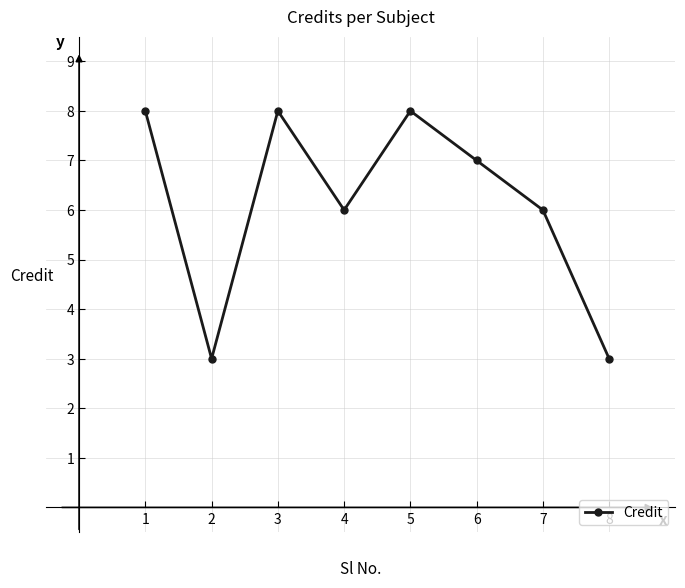

Count the values in the range 6 to 8.

6